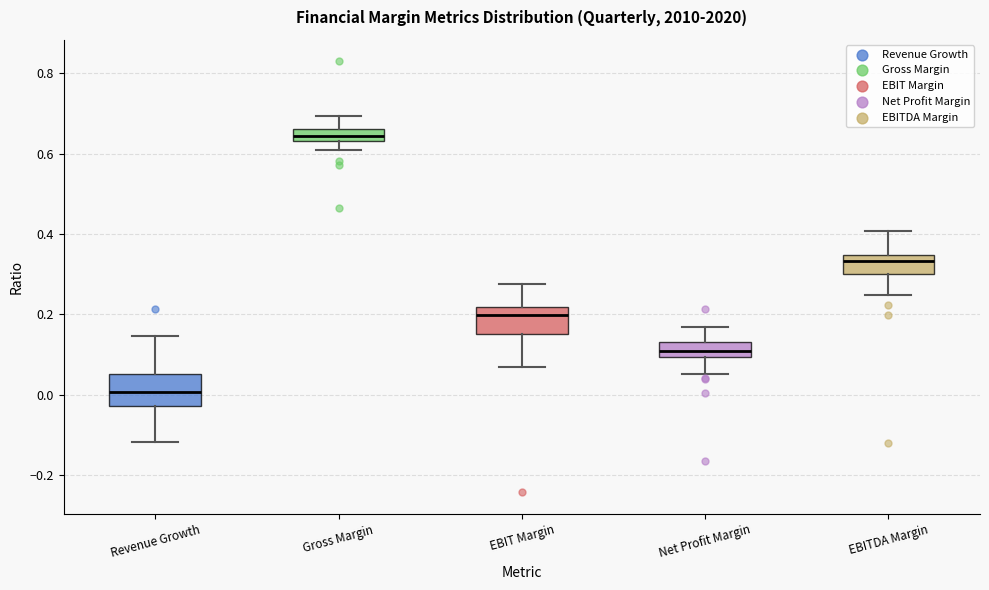

Reading left to right, read every box against the y-axis: the position of its median line, the range the box covers, and the ends of its whiskers. The values are not printed on the chart, so give them approximately, as read against the axis.

Revenue Growth: median 0.00, box -0.02 to 0.06, whiskers -0.12 to 0.14
Gross Margin: median 0.64 (inside the box), box 0.64 to 0.66, whiskers 0.60 to 0.70
EBIT Margin: median 0.20, box 0.16 to 0.22, whiskers 0.06 to 0.28
Net Profit Margin: median 0.10 (inside the box), box 0.10 to 0.14, whiskers 0.06 to 0.18
EBITDA Margin: median 0.34 (just below the box's upper edge), box 0.30 to 0.34, whiskers 0.24 to 0.40